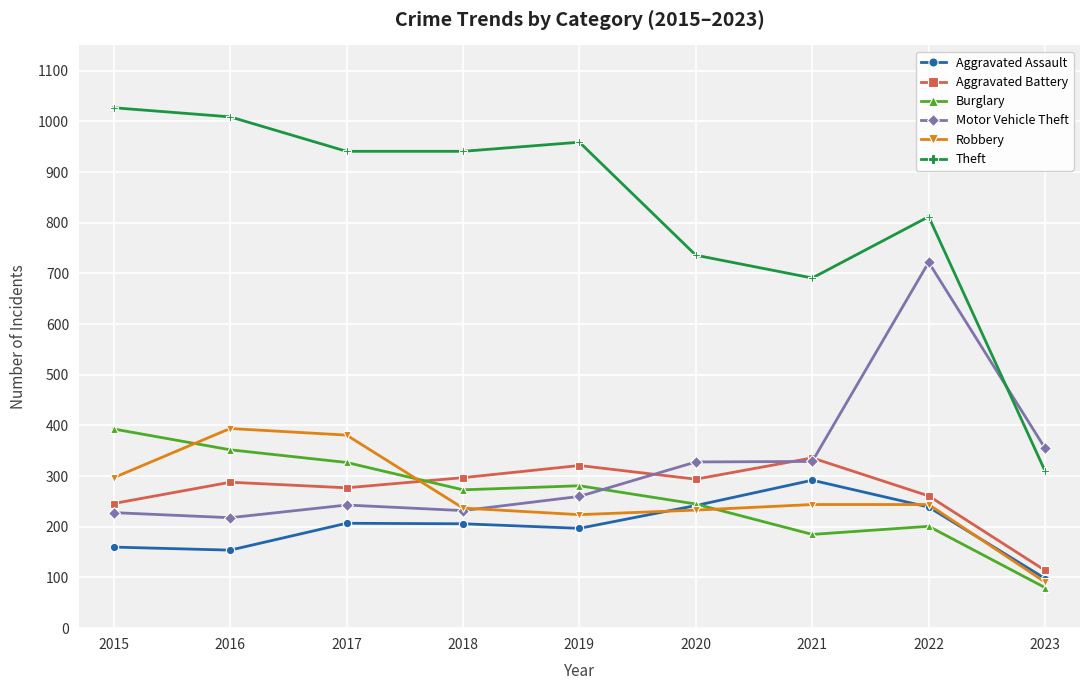

What is the sum of all Motor Vehicle Theft values?

2915